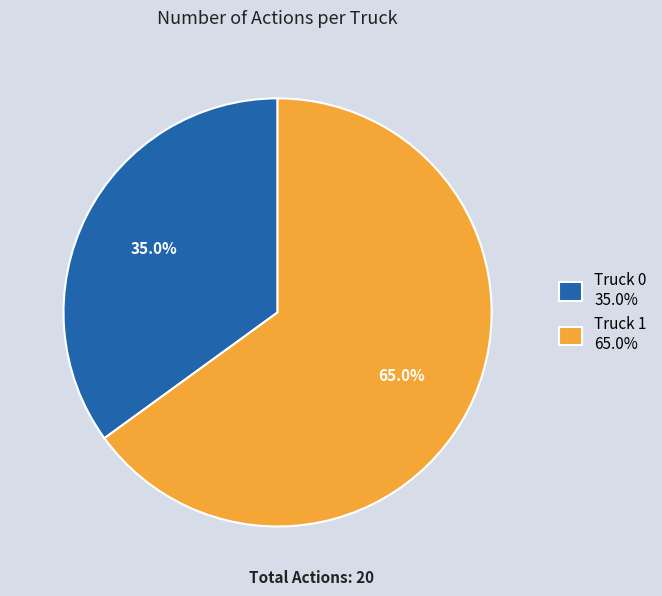

Rank the categories by value from lowest to highest.

Truck 0, Truck 1